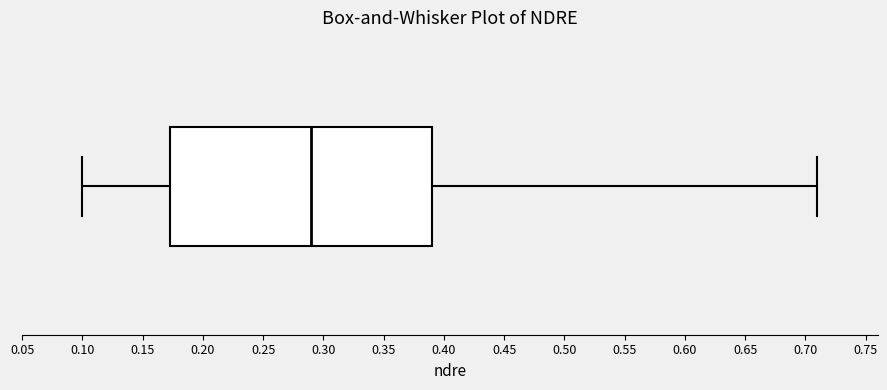

Transcribe this box plot: give where the median line is, the range the box spans, and where the two whiskers end, as read against the x-axis. The values are not printed on the chart, so give them approximately, as read against the axis.

median 0.290, box 0.175 to 0.390, whiskers 0.100 to 0.710